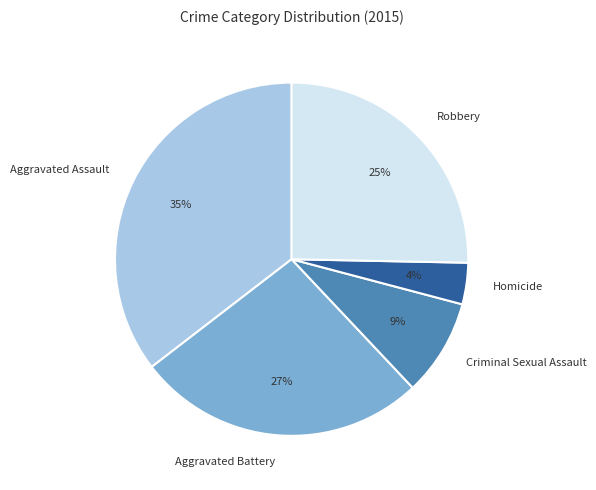

True or false: Robbery accounts for 25% of the total.

True